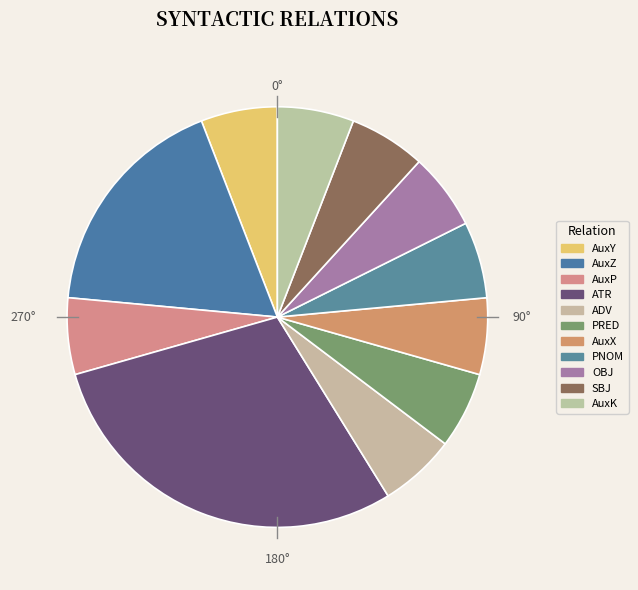

How many segments does this pie chart have?

11